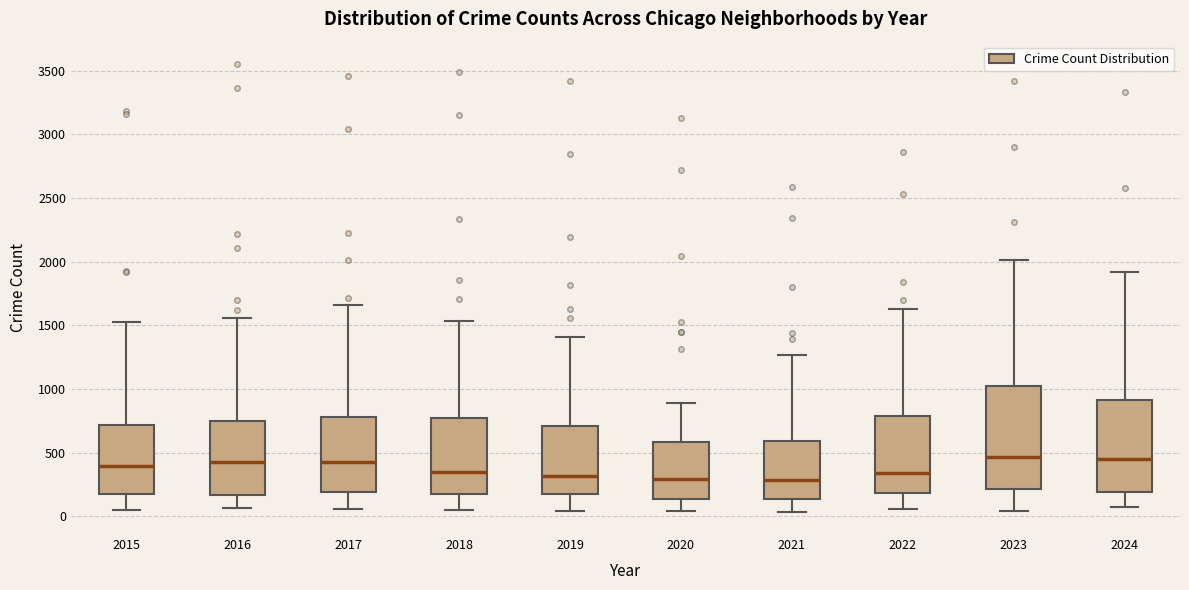

Comparing the boxes themselves (not the whiskers), which one is the tallest?

2023